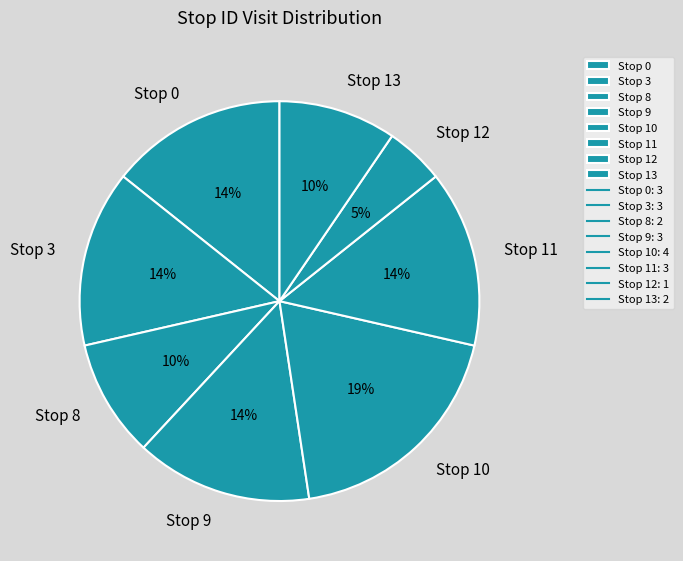

To the nearest percent, what is the average slice percentage?

12%